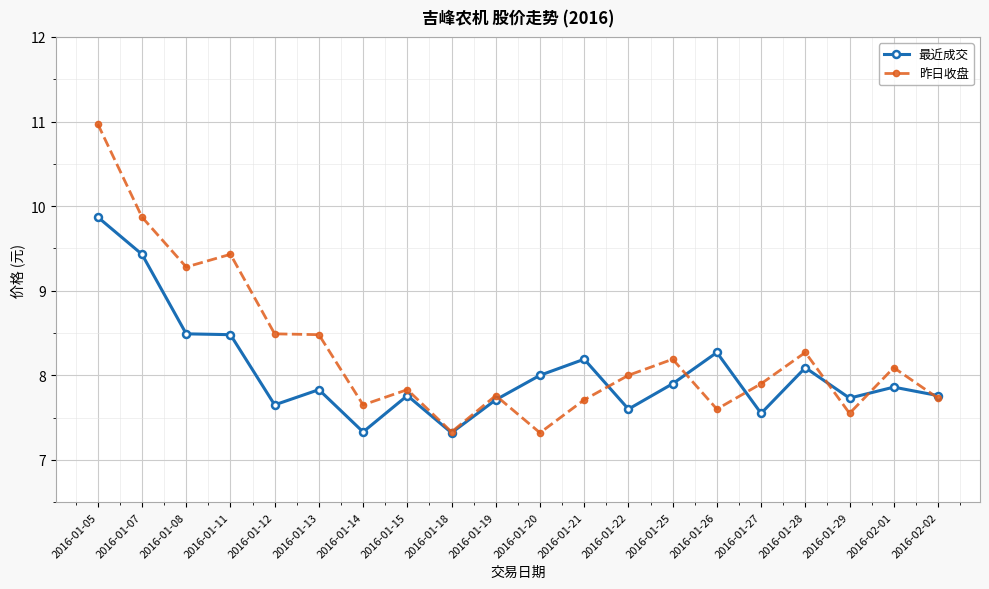

What are all the series names shown in the legend?

最近成交, 昨日收盘